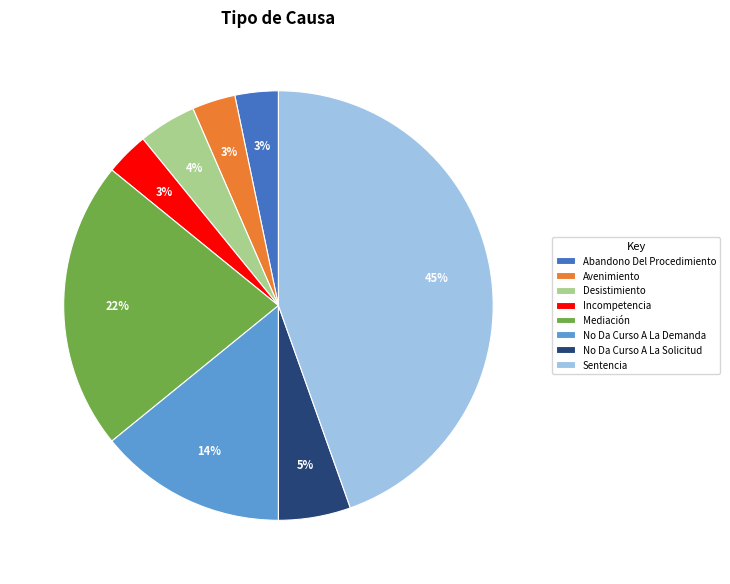

To the nearest percent, what is the combined percentage of Mediación and No Da Curso A La Solicitud?

27%